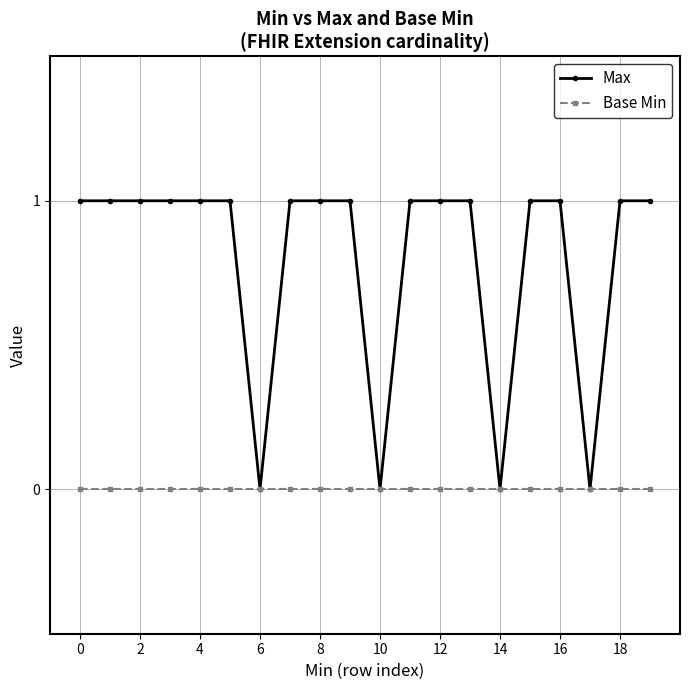

Reading right to left, transcribe all the data shown in this chart.

Max: 1	1	0	1	1	0	1	1	1	0	1	1	1	0	1	1	1	1	1	1
Base Min: 0	0	0	0	0	0	0	0	0	0	0	0	0	0	0	0	0	0	0	0